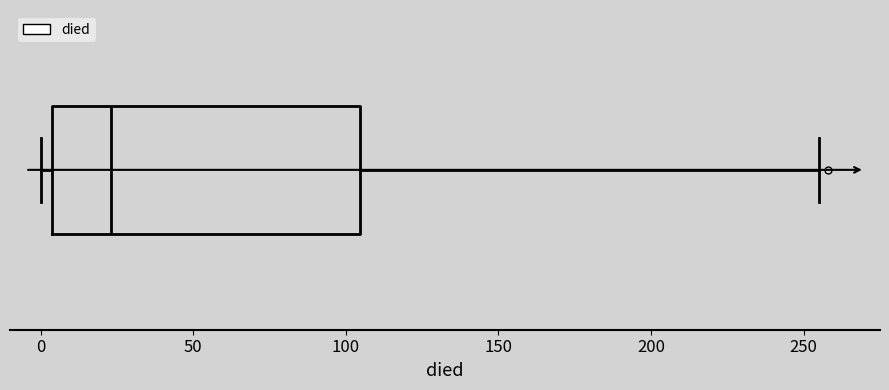

Transcribe this box plot: give where the median line is, the range the box spans, and where the two whiskers end, as read against the x-axis. The values are not printed on the chart, so give them approximately, as read against the axis.

median 25, box 5 to 105, whiskers 0 to 255